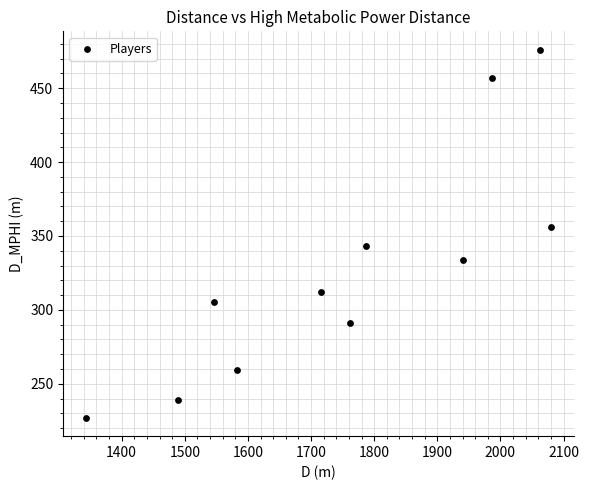

What is the average Y value?

327